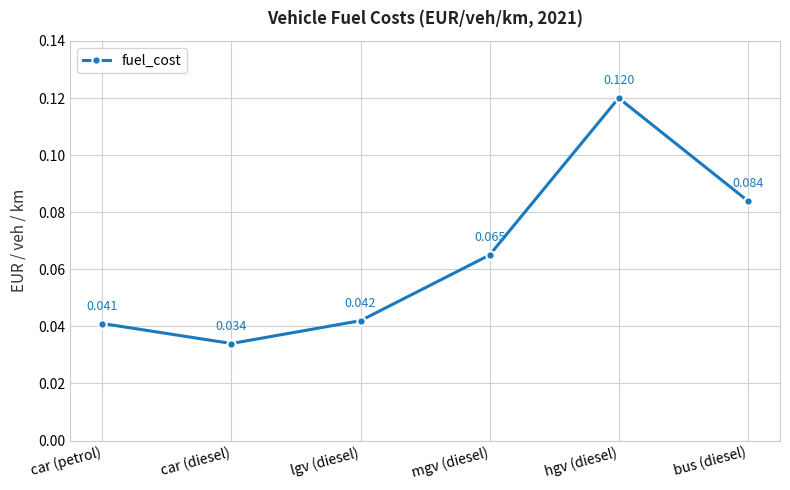

Rank the categories by value from lowest to highest.

car (diesel), car (petrol), lgv (diesel), mgv (diesel), bus (diesel), hgv (diesel)